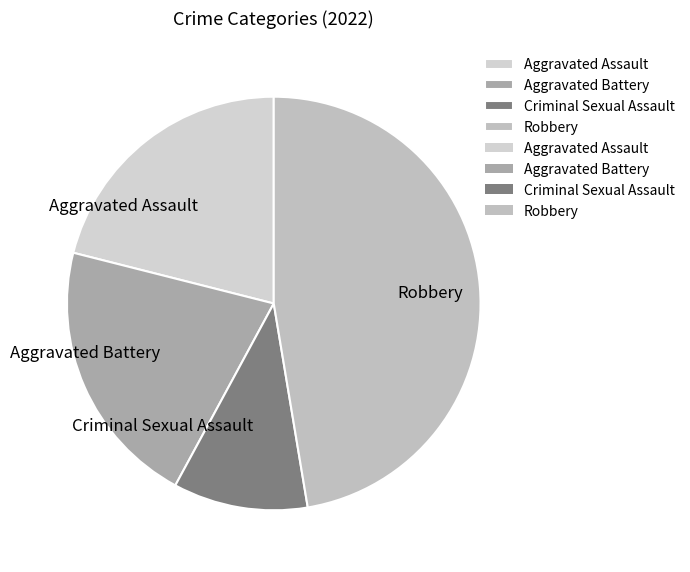

Which slice is the largest?

Robbery